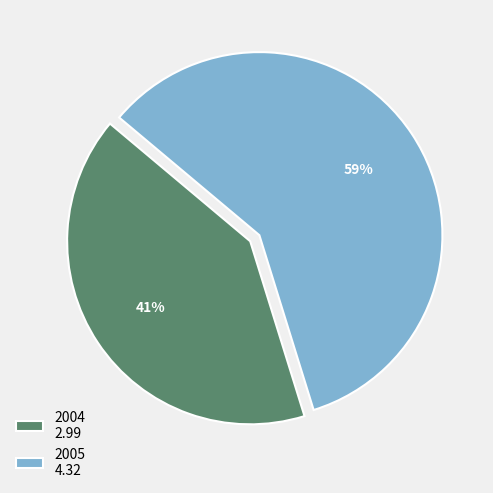

Rank the categories by value from lowest to highest.

2004, 2005